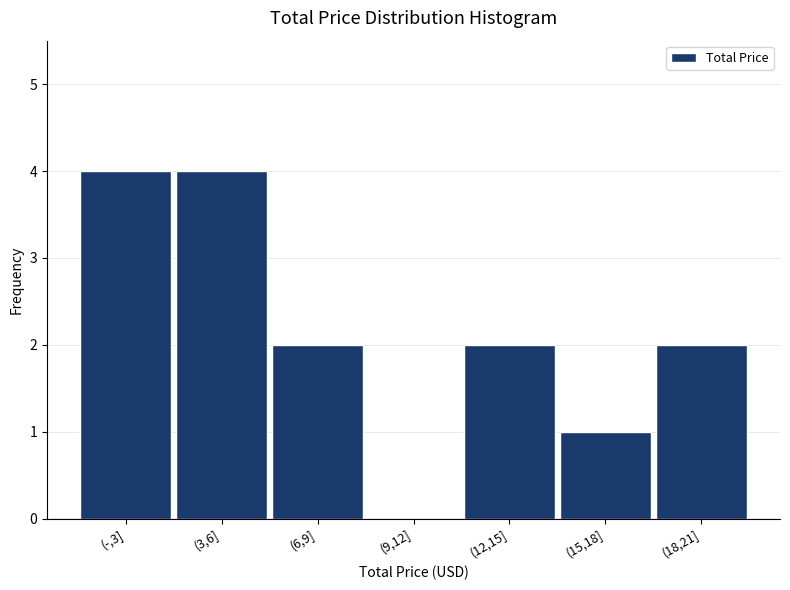

Reading right to left, what are all the values shown in this chart?

(18,21]=2	(15,18]=1	(12,15]=2	(9,12]=0	(6,9]=2	(3,6]=4	(-,3]=4